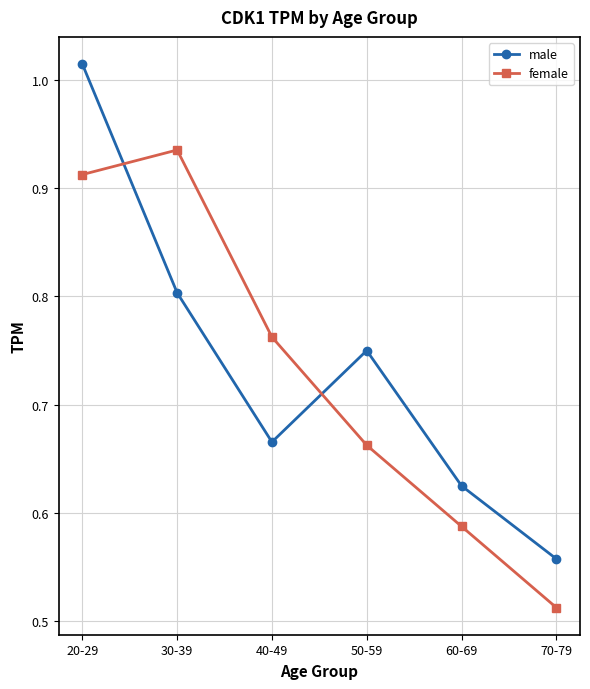

At which category does female reach its first local peak?

30-39